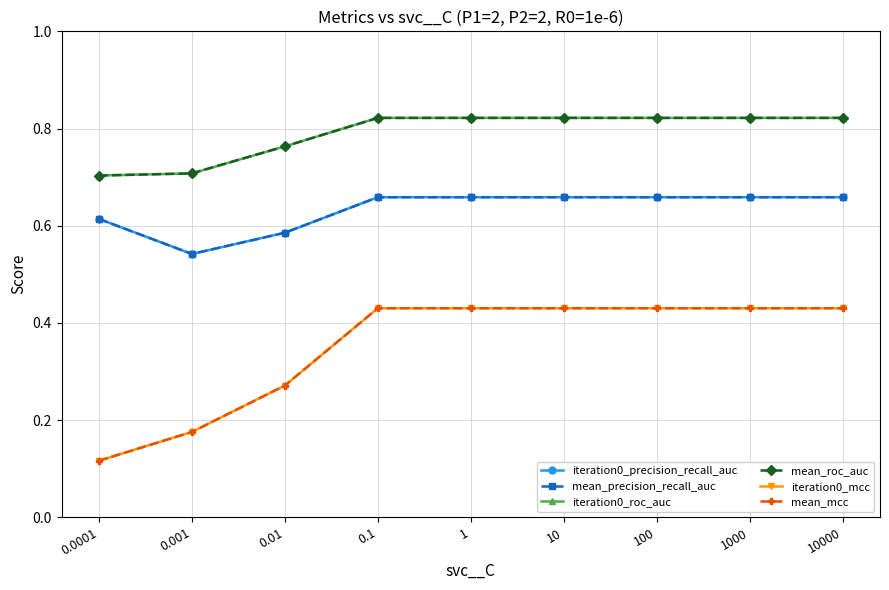

Which series changed the most between 0.1 and 1?

iteration0_precision_recall_auc